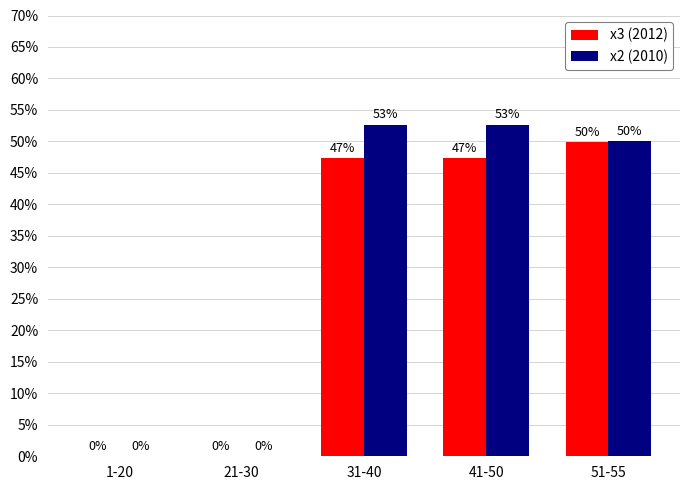

Is the value of x2 (2010) at 41-50 greater than the value of x3 (2012) at 31-40?

Yes